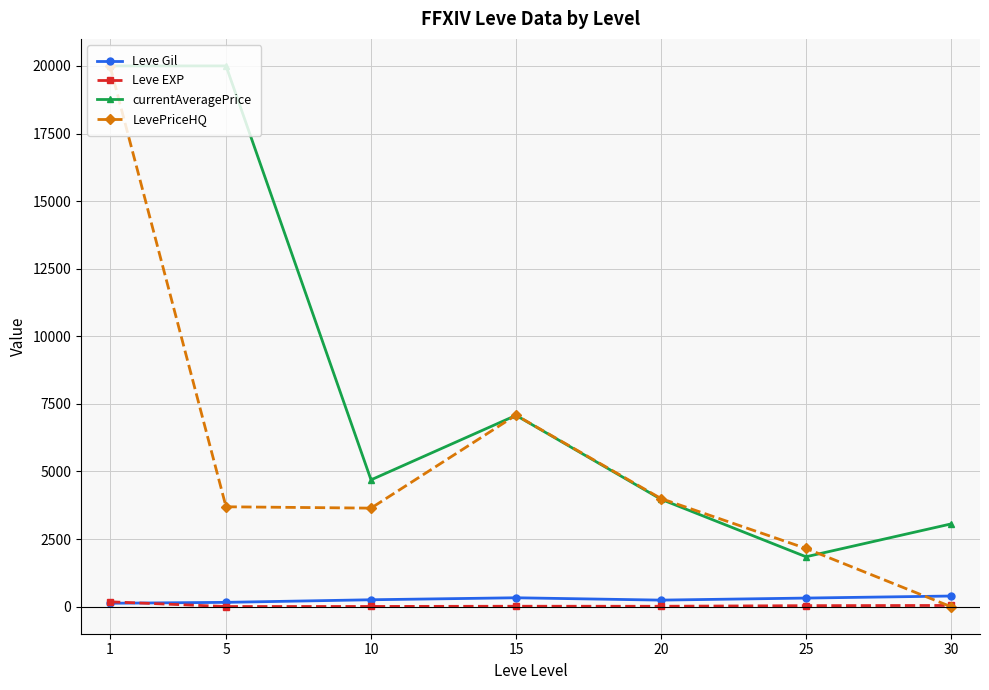

The value of LevePriceHQ at 10 is 3644.8. True or false?

True